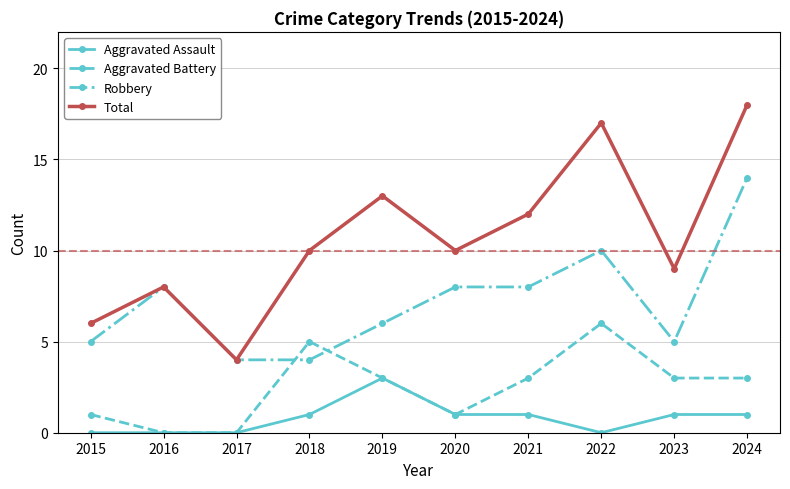

Where is the first local maximum for Aggravated Battery?

2018